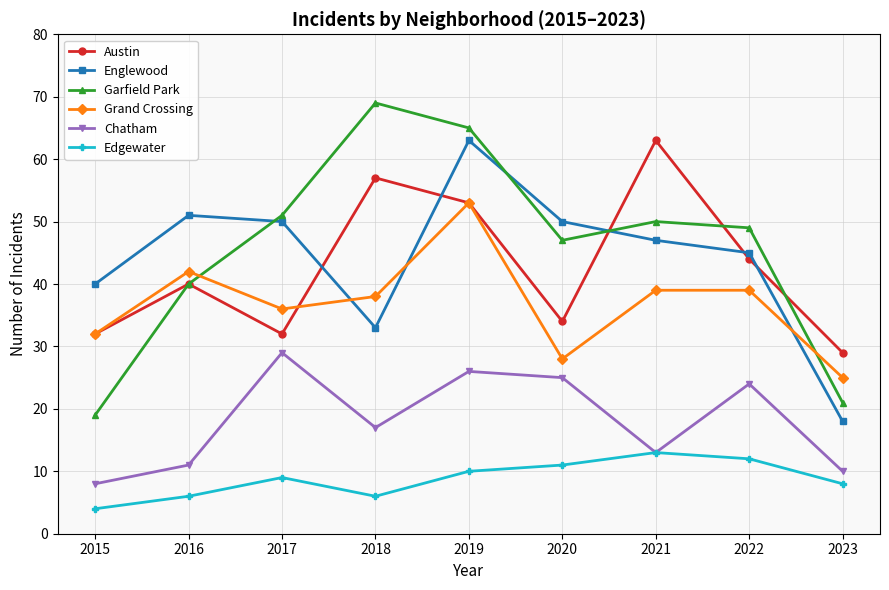

Where is the first local minimum for Garfield Park?

2020